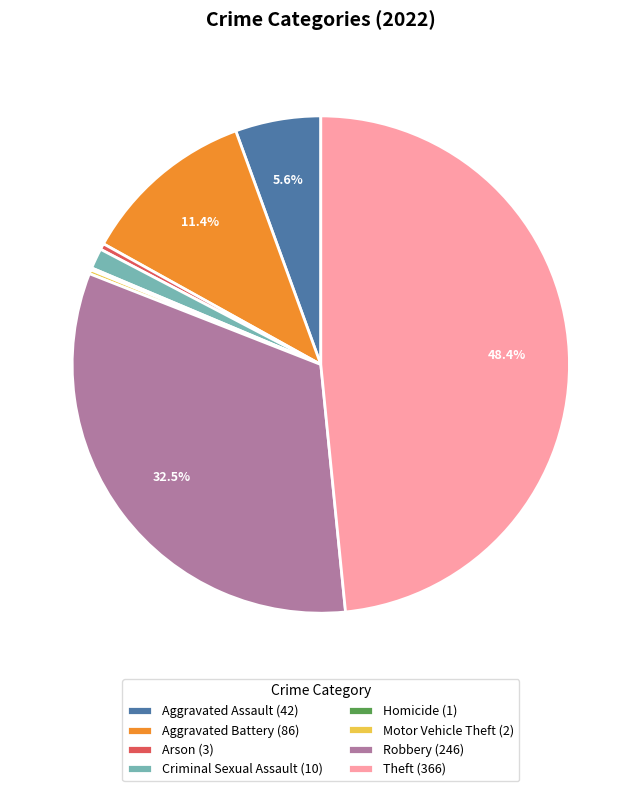

Between Theft (366) and Robbery (246), which is larger?

Theft (366)